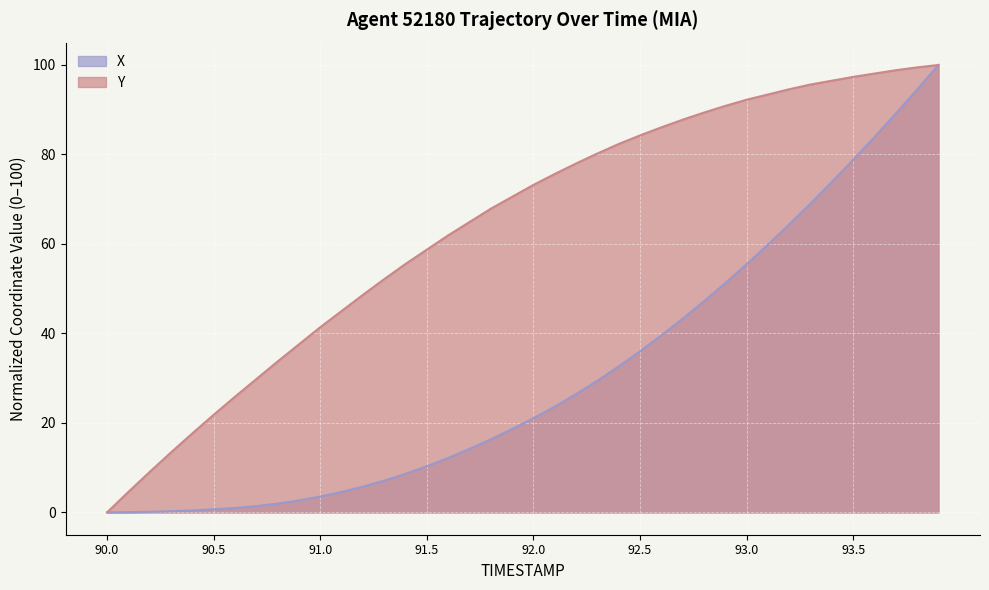

True or false: Y and X intersect in this chart.

False